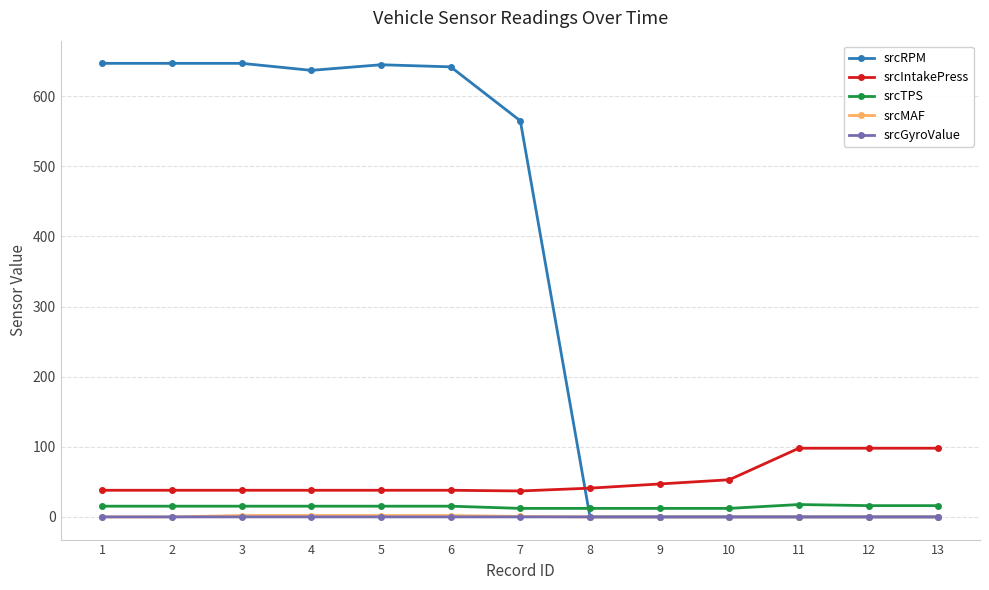

True or false: srcMAF and srcTPS cross at least once.

False